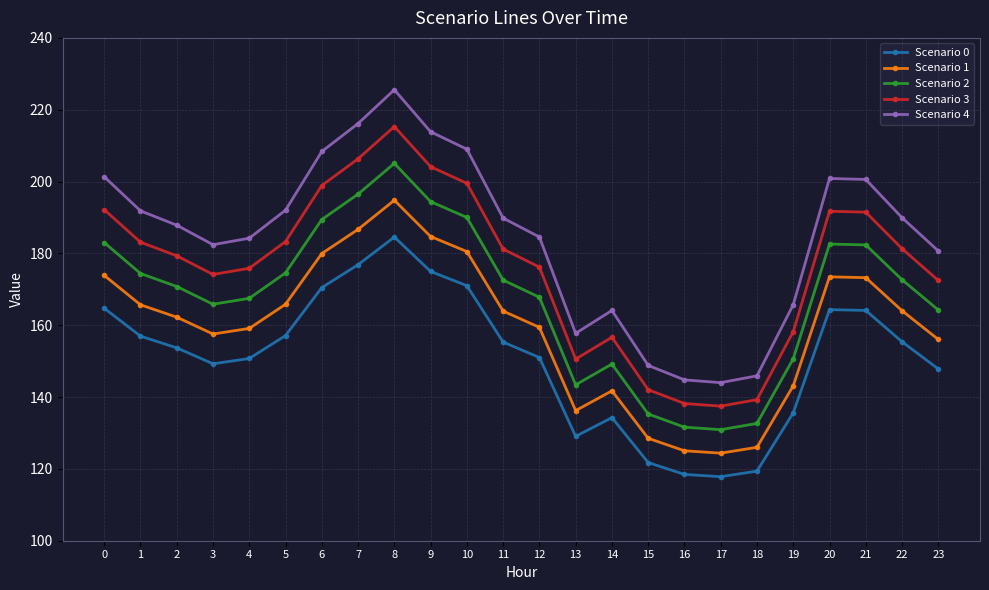

Is the value of Scenario 4 at 22 greater than the value of Scenario 3 at 5?

Yes